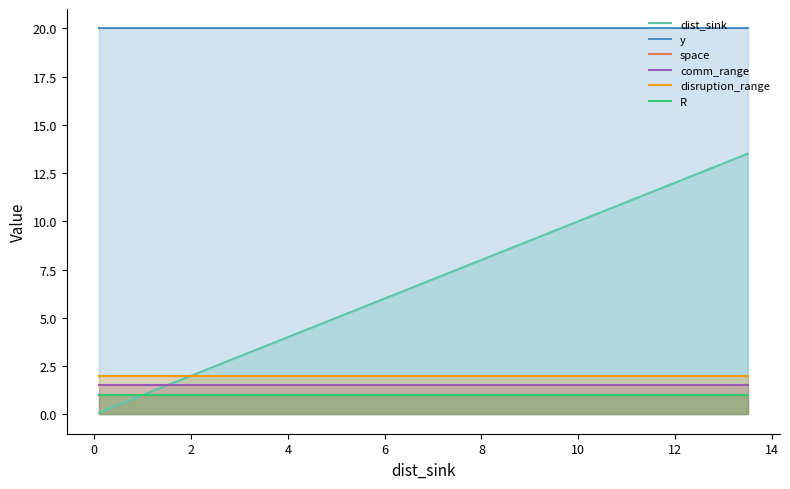

Which category has the highest value across all series?

0.1